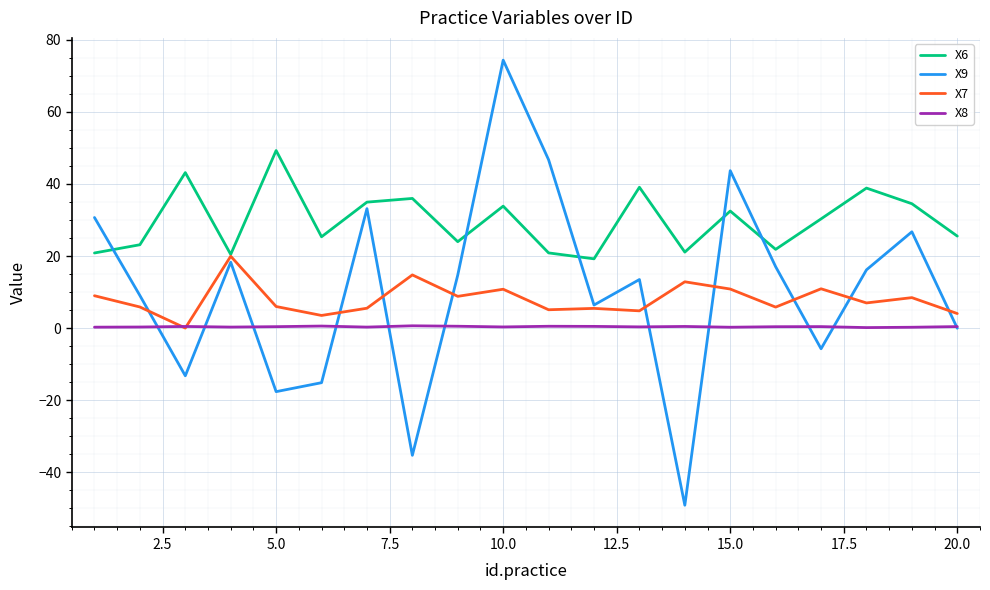

How many categories are shown in the chart?

20